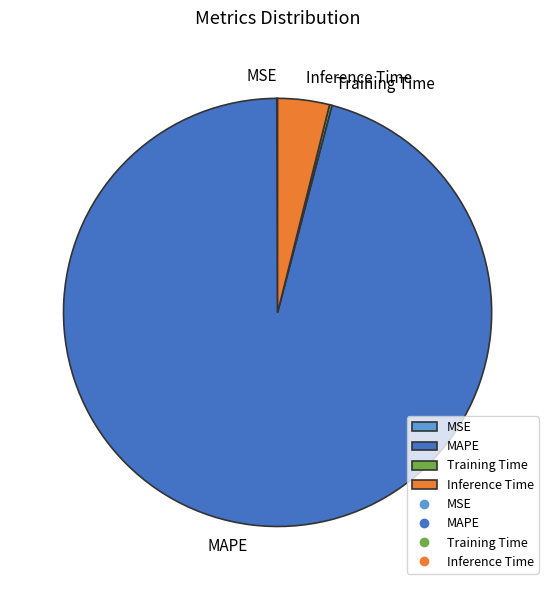

What is the largest slice in the pie chart?

MAPE